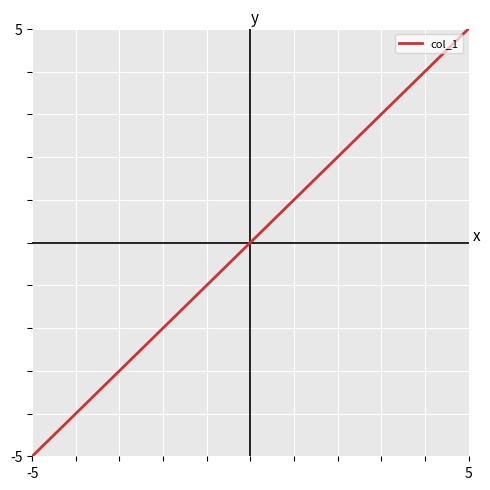

What is the maximum value shown in the chart?

5.0